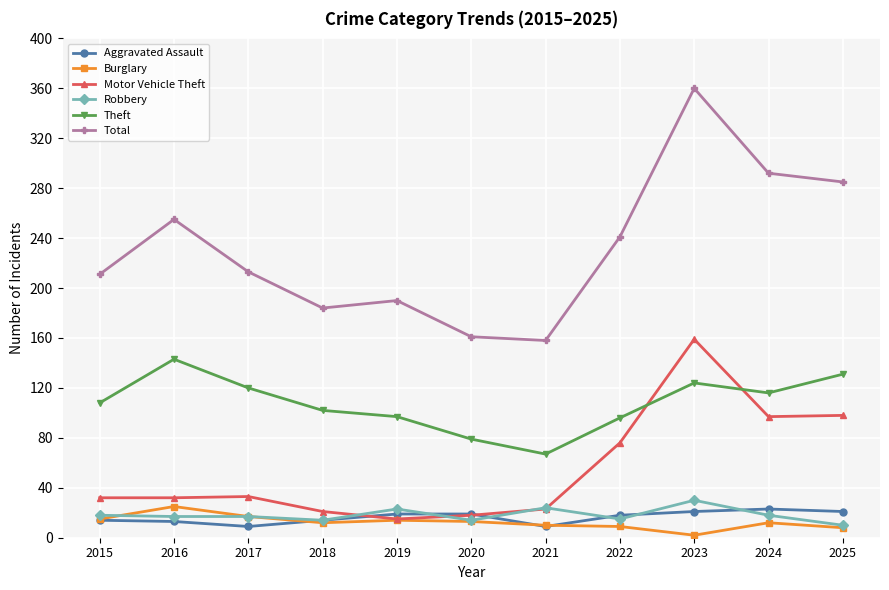

Is the value of Burglary at 2021 greater than the value of Robbery at 2017?

No